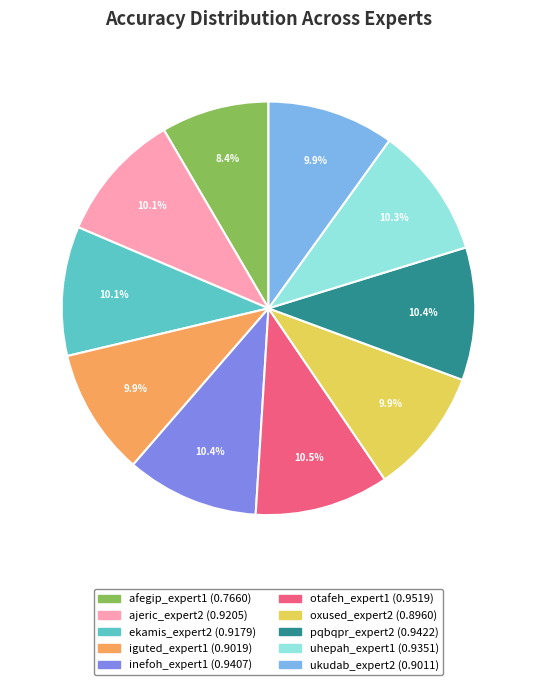

What is the smallest slice in the pie chart?

afegip_expert1